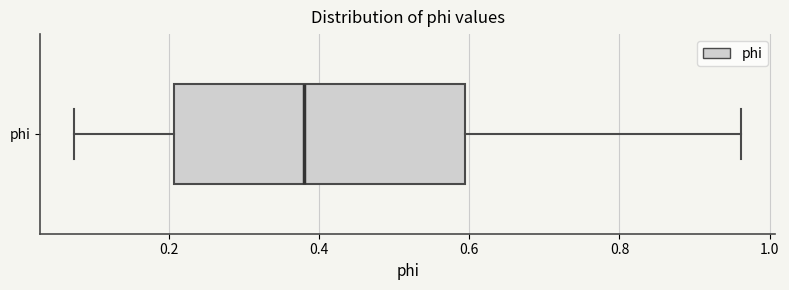

Where is the left edge of the box for phi on the x-axis? The values are not printed on the chart, so give them approximately, as read against the axis.

0.20